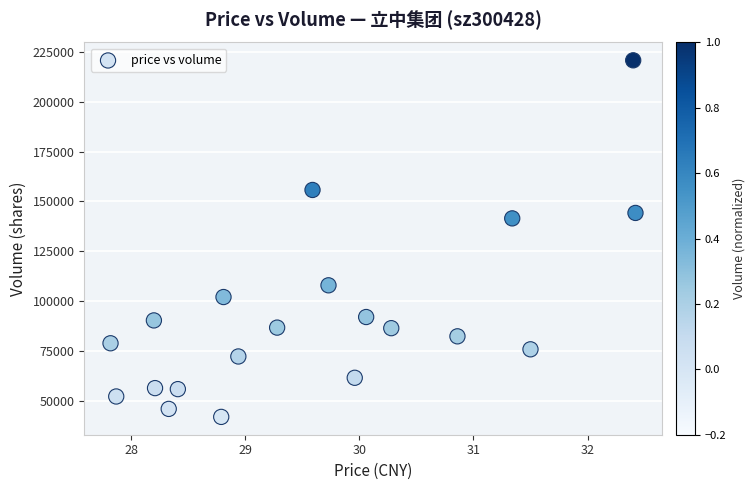

What is the range of Y values (max minus min)?

178846